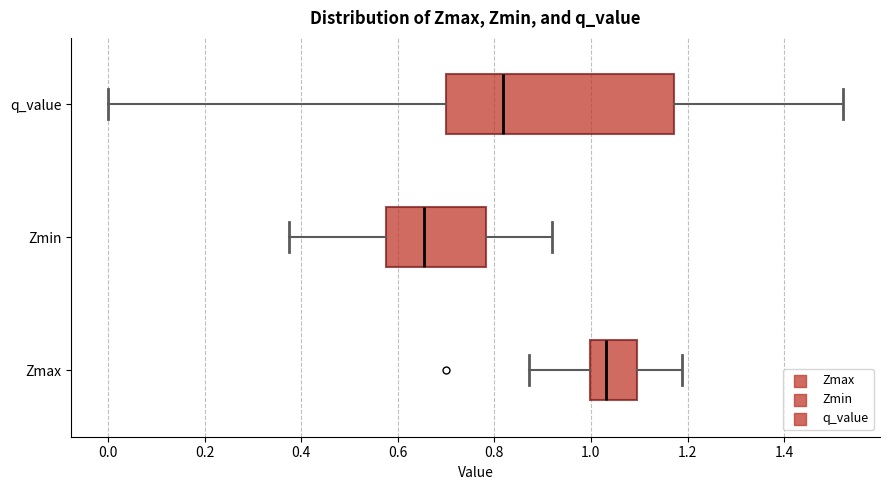

Reading bottom to top, read every box against the x-axis: the position of its median line, the range the box covers, and the ends of its whiskers. The values are not printed on the chart, so give them approximately, as read against the axis.

Zmax: median 1.04, box 1.00 to 1.10, whiskers 0.88 to 1.18
Zmin: median 0.66, box 0.58 to 0.78, whiskers 0.38 to 0.92
q_value: median 0.82, box 0.70 to 1.18, whiskers 0.00 to 1.52